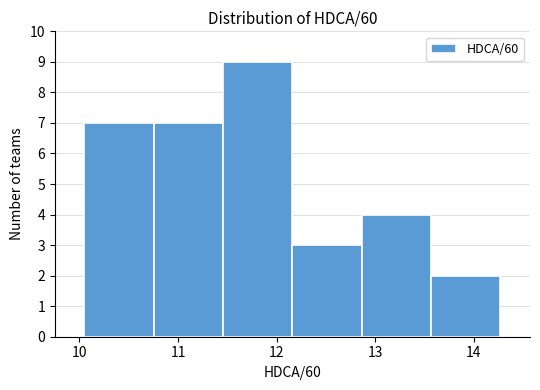

Reading left to right, transcribe this chart: for each bar, give the range it covers on the x-axis and its height. Neither the bar edges nor the heights are printed on the chart, so give them approximately, as read against the axes.

10.1 to 10.8: 7
10.8 to 11.5: 7
11.5 to 12.2: 9
12.2 to 12.9: 3
12.9 to 13.6: 4
13.6 to 14.3: 2